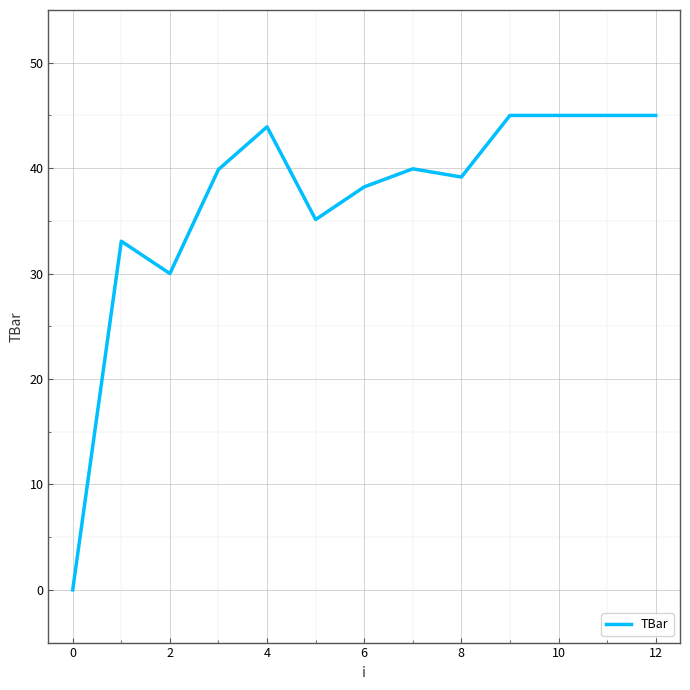

What is the difference between the maximum and minimum values?

45.0